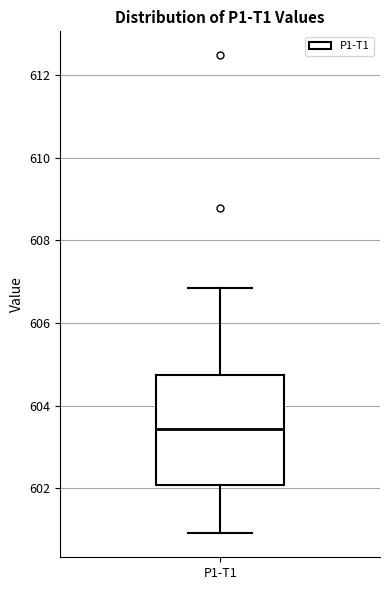

Read this box plot against the y-axis: the position of the median line, the range covered by the box, and the ends of both whiskers. The values are not printed on the chart, so give them approximately, as read against the axis.

median 603.4, box 602.0 to 604.8, whiskers 601.0 to 606.8